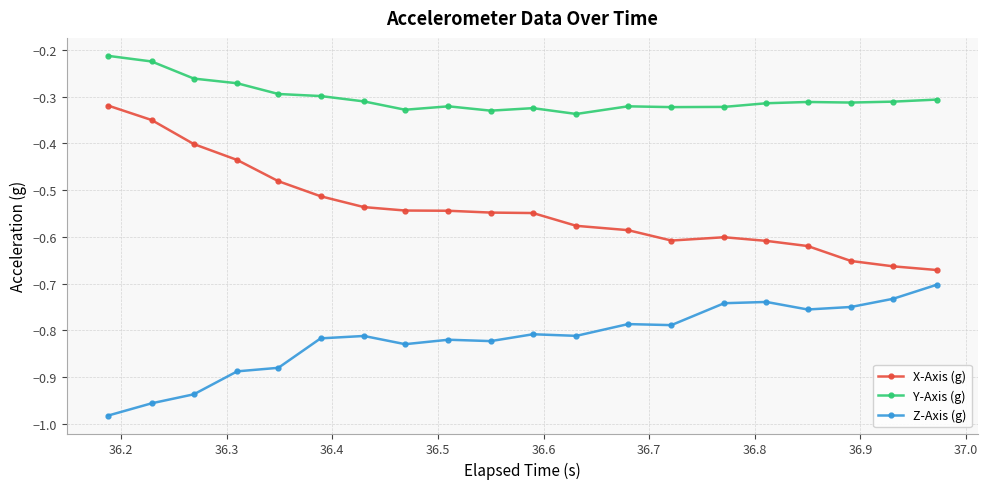

True or false: Y-Axis (g) and X-Axis (g) intersect in this chart.

False